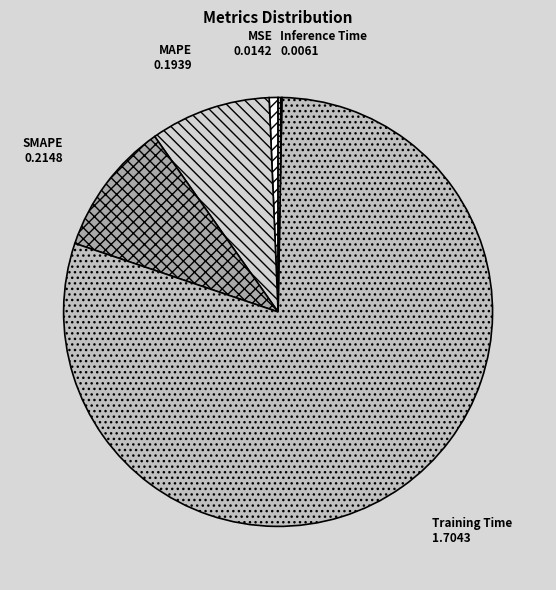

How many segments does this pie chart have?

5